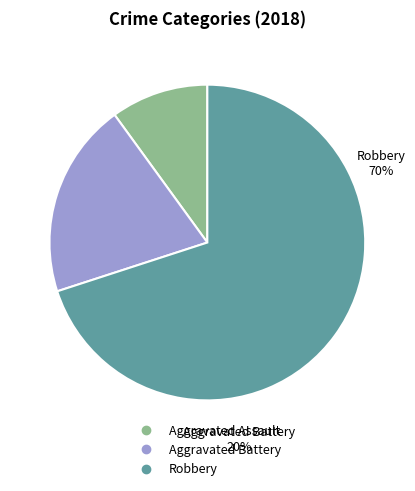

What portion of the pie excludes Aggravated Battery?

80.0%